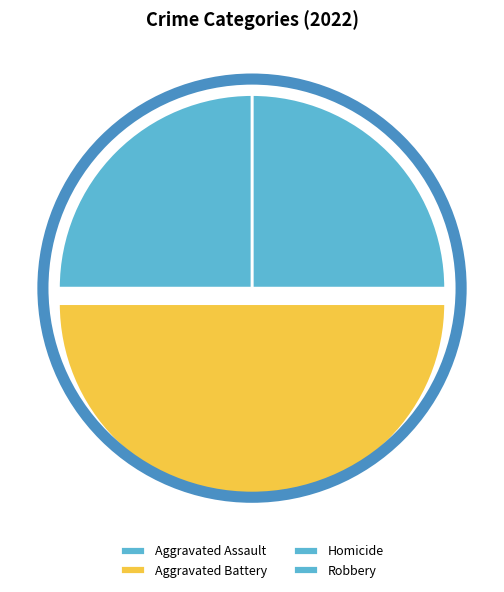

Which category has the smallest portion of the pie?

Homicide